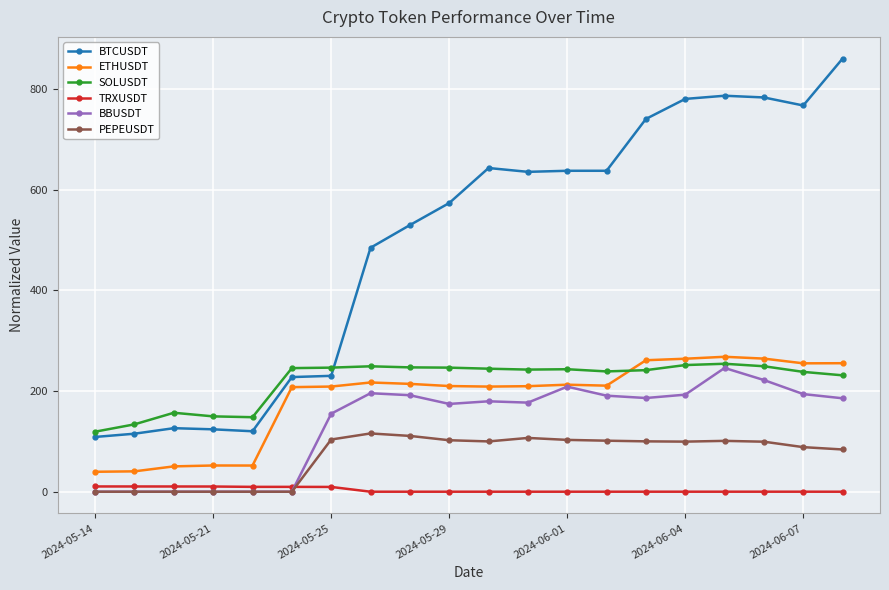

True or false: SOLUSDT has more than 2 points higher than both neighbors.

True